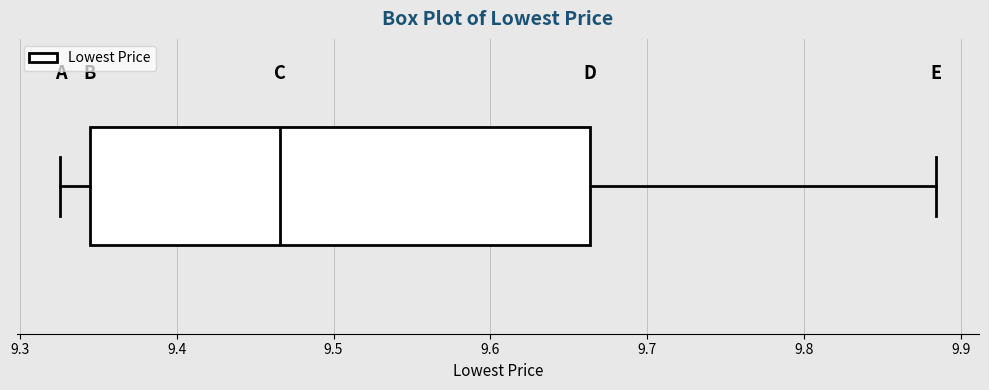

Read this box plot against the x-axis: the position of the median line, the range covered by the box, and the ends of both whiskers. The values are not printed on the chart, so give them approximately, as read against the axis.

median 9.47, box 9.34 to 9.66, whiskers 9.33 to 9.88